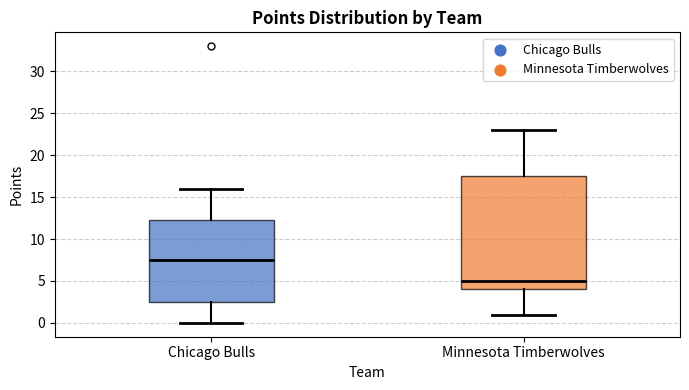

Where does the lower whisker of the box for Minnesota Timberwolves end on the y-axis? The values are not printed on the chart, so give them approximately, as read against the axis.

1.0